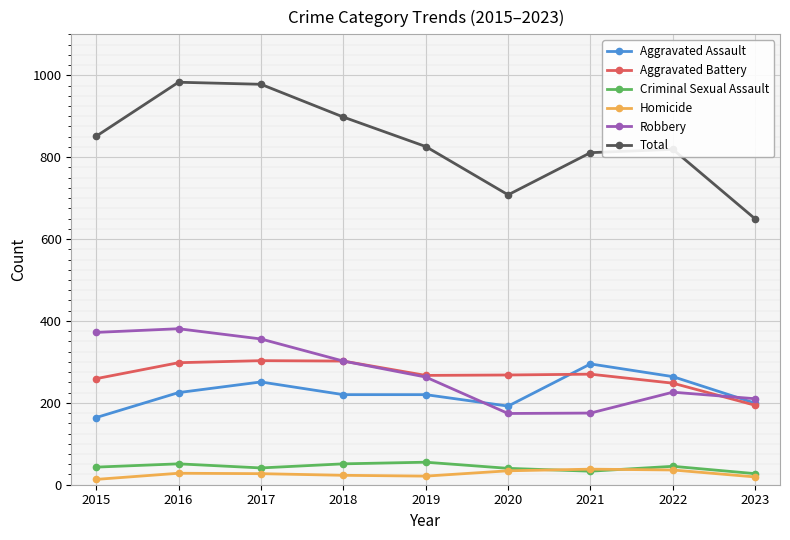

At which category does Robbery reach its first local peak?

2016